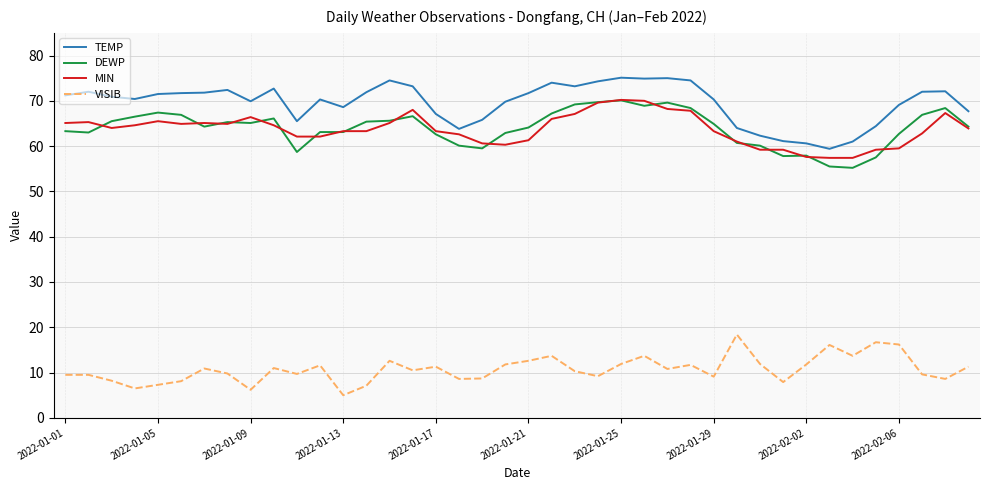

True or false: TEMP and DEWP intersect in this chart.

False